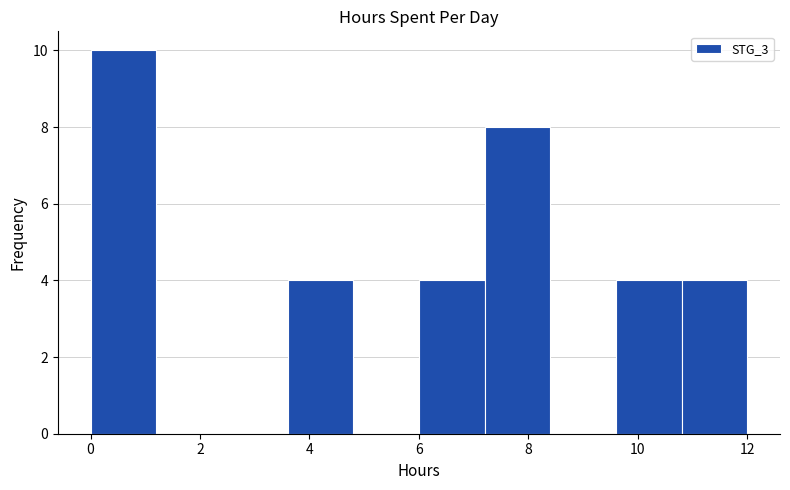

What is the height of the bar covering 6.0 to 7.2 on the x-axis? The values are not printed on the chart, so give them approximately, as read against the axis.

4